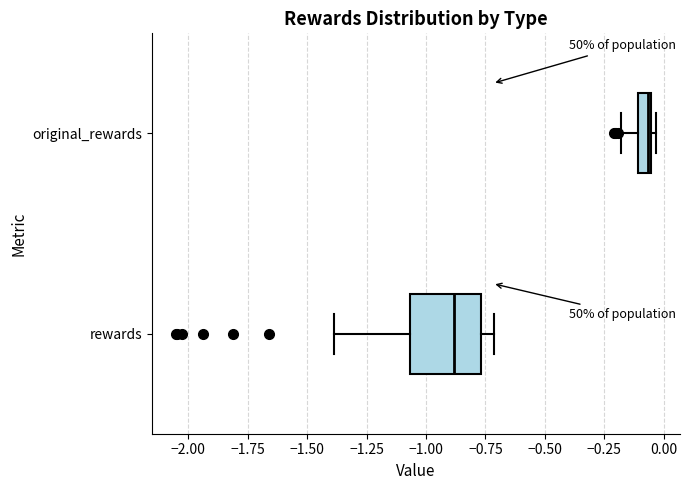

Which box is the widest, from its left edge to its right edge?

rewards